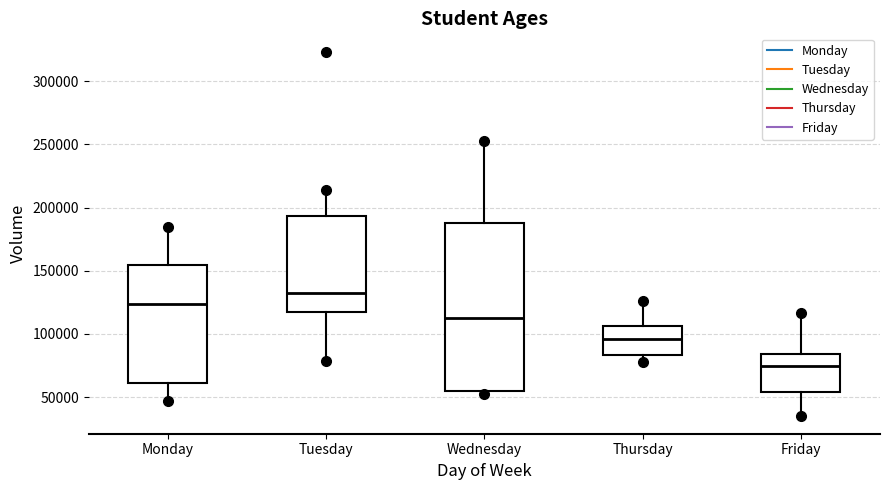

Which box's median line is the highest?

Tuesday